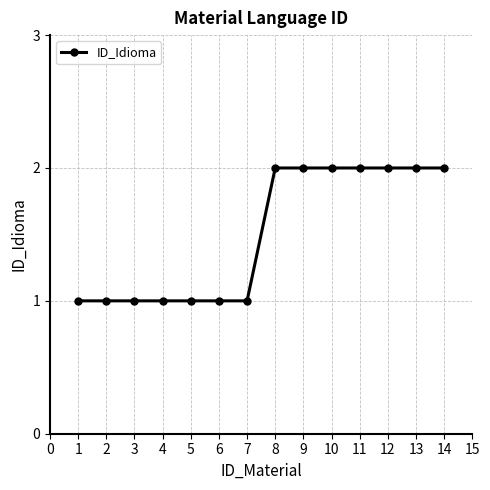

What is the value of the 9th point from the left?

2